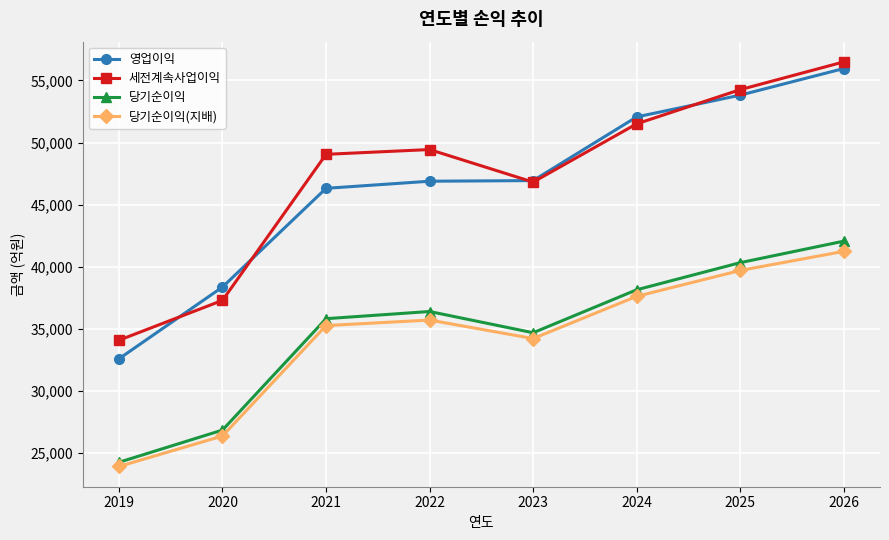

Where is the first local maximum for 당기순이익(지배)?

2022